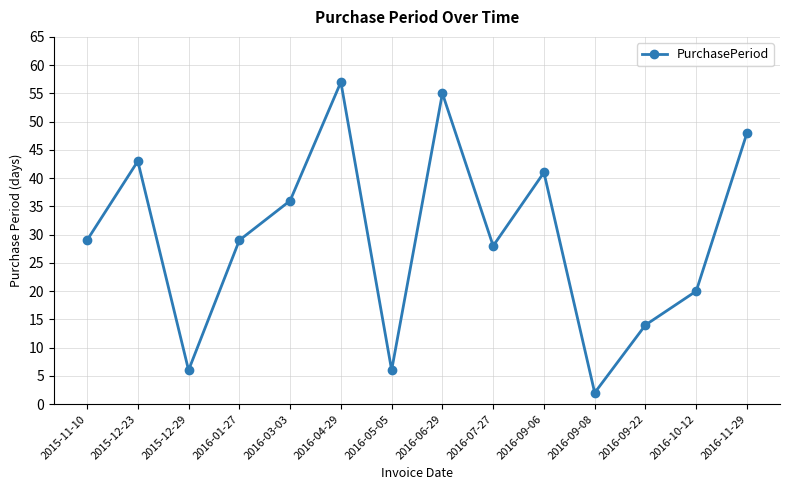

What is the difference between the maximum and second lowest values?

51